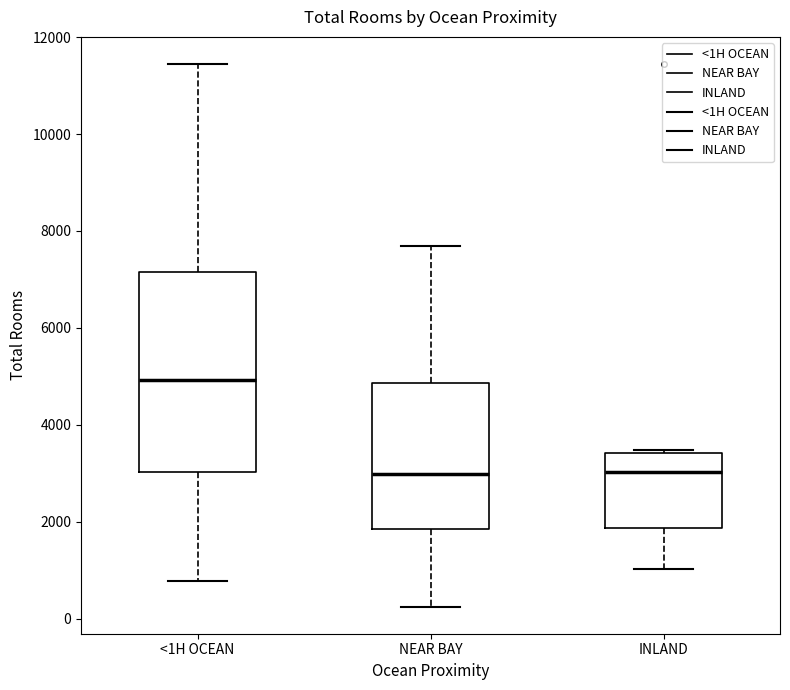

Reading left to right, read every box against the y-axis: the position of its median line, the range the box covers, and the ends of its whiskers. The values are not printed on the chart, so give them approximately, as read against the axis.

<1H OCEAN: median 5000, box 3000 to 7200, whiskers 800 to 11400
NEAR BAY: median 3000, box 1800 to 4800, whiskers 200 to 7600
INLAND: median 3000, box 1800 to 3400, whiskers 1000 to 3400 (just above the box's upper edge)